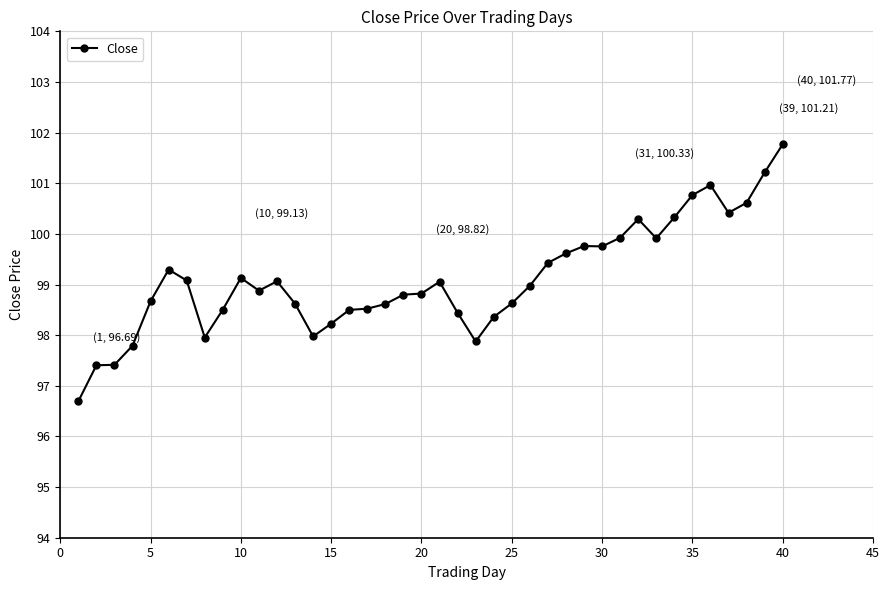

What is the value of the 22nd point from the left?

98.4